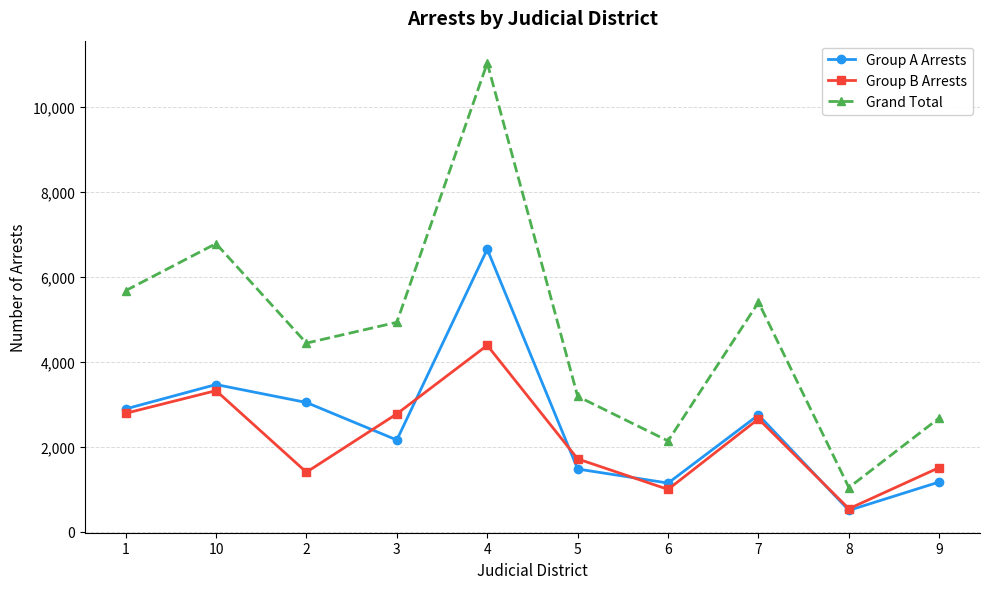

At how many categories does at least one series exceed 4704?

5